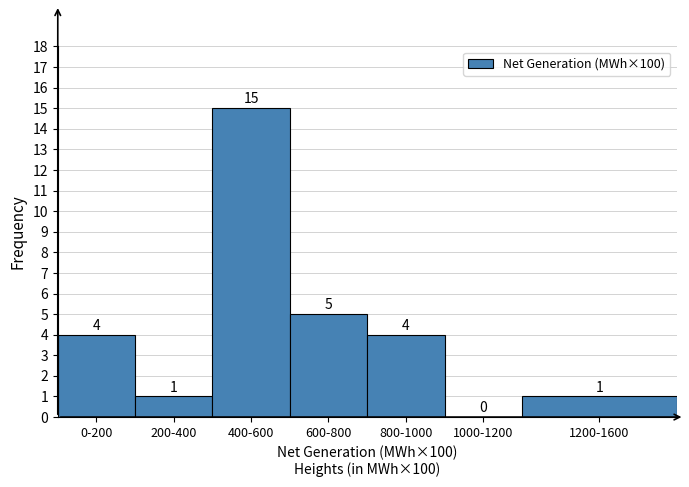

Reading left to right, transcribe all the data shown in this chart.

0-200=4	200-400=1	400-600=15	600-800=5	800-1000=4	1000-1200=0	1200-1600=1